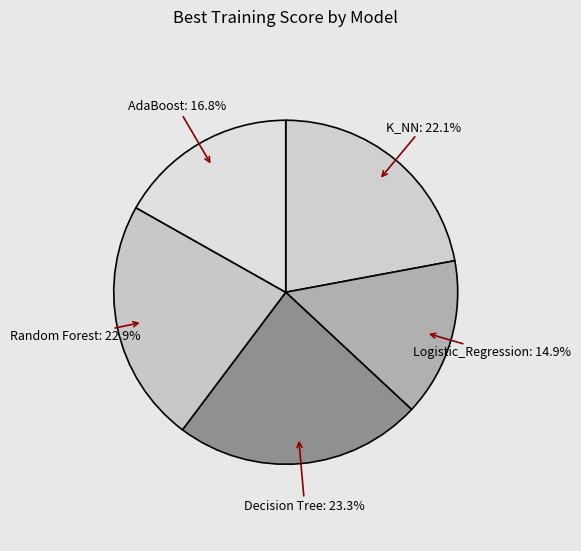

To the nearest percent, what is the combined percentage of K_NN and Decision Tree?

45%